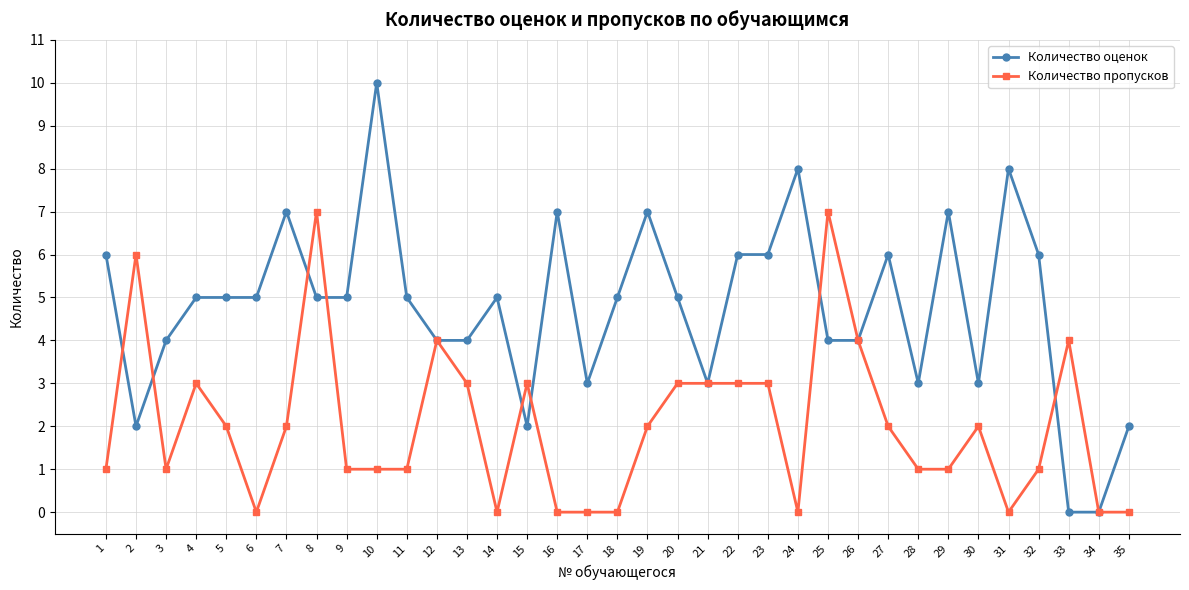

Is this an area chart (filled region under the line)?

No